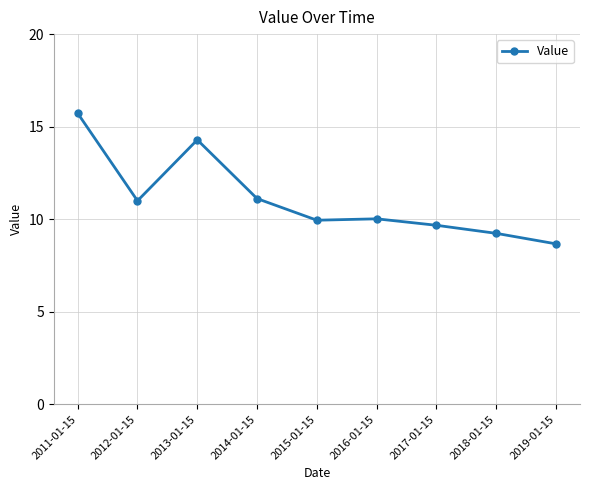

The chart shows a value of 8.7 at 2019-01-15. True or false?

True